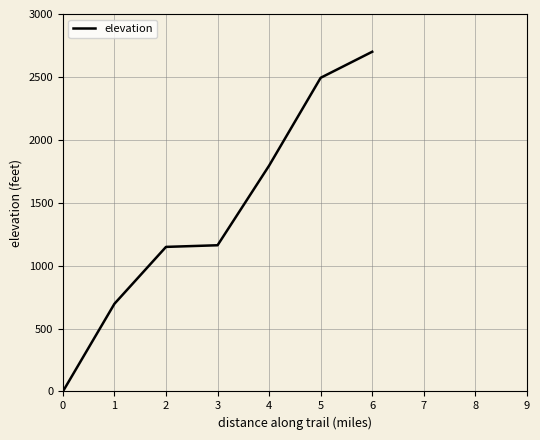

How many values are below 1162?

3